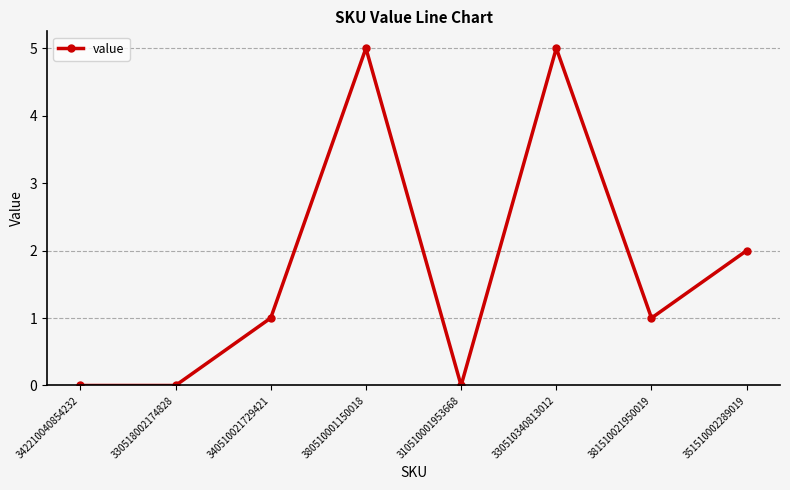

Reading right to left, extract all data points from this chart.

351510002289019=2	381510021950019=1	330510340813012=5	310510001953668=0	380510001150018=5	340510021729421=1	330518002174828=0	342210040854232=0